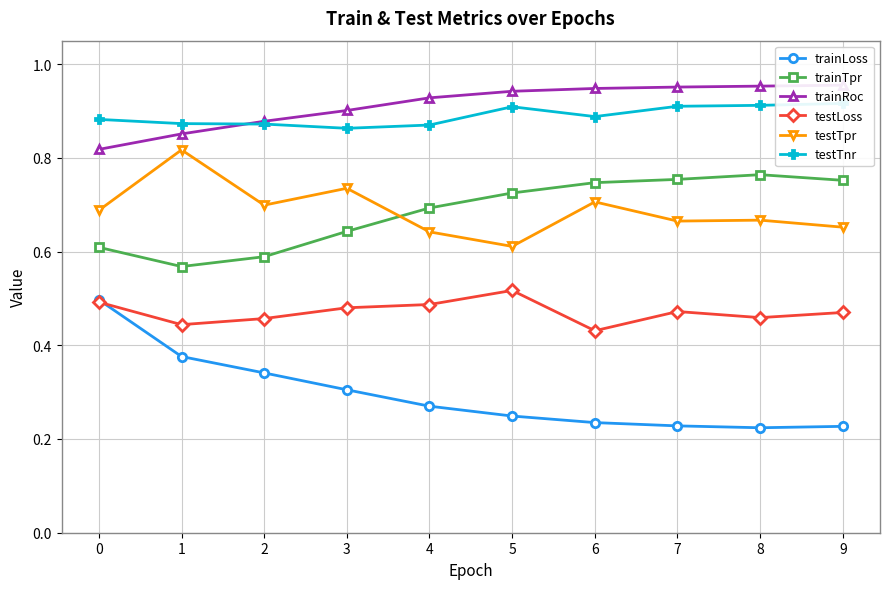

Is this an area chart (filled region under the line)?

No